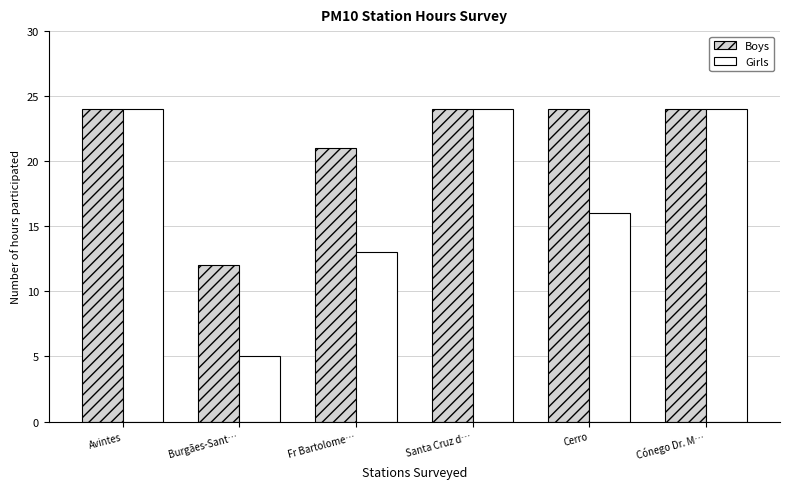

What is the minimum value for Boys?

12